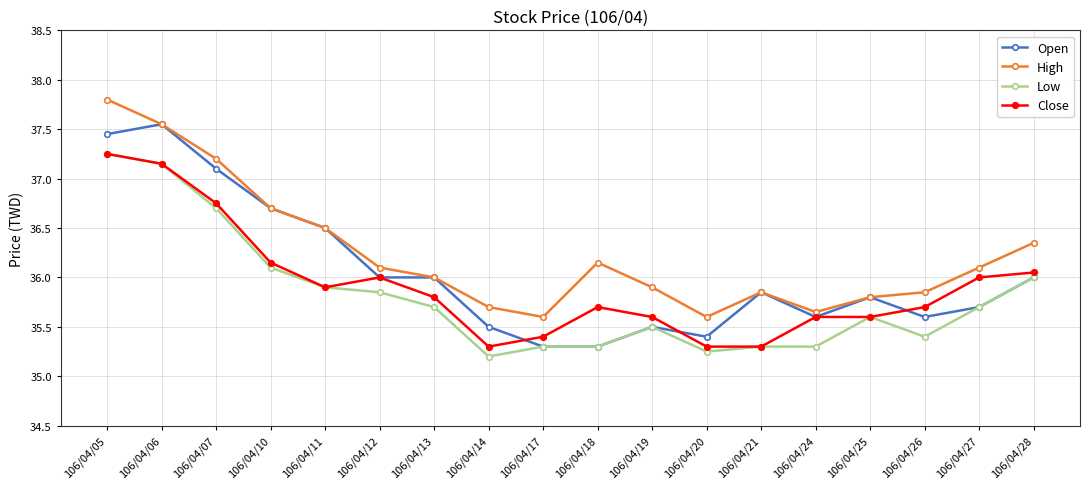

Which label corresponds to the largest value in the chart?

106/04/05